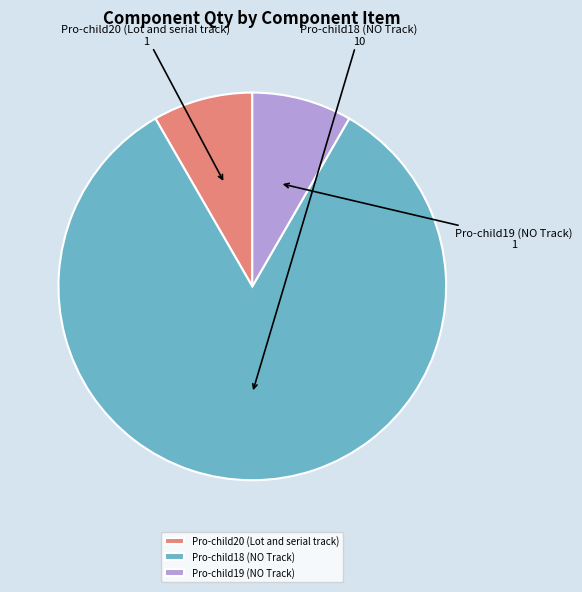

Which slice is the largest?

Pro-child18 (NO Track)